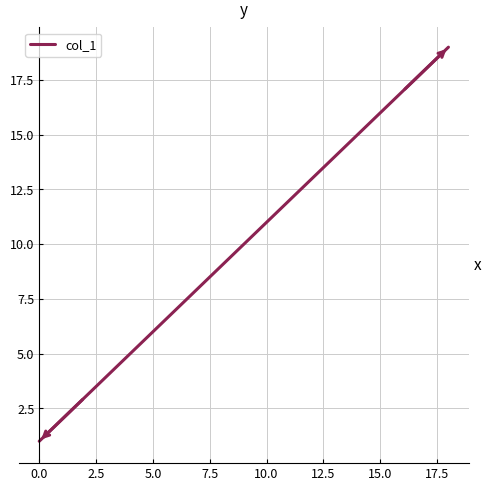

What is the greatest value displayed?

19